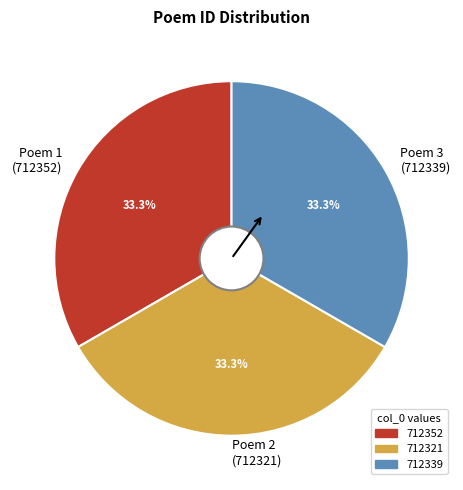

How many segments does this pie chart have?

3